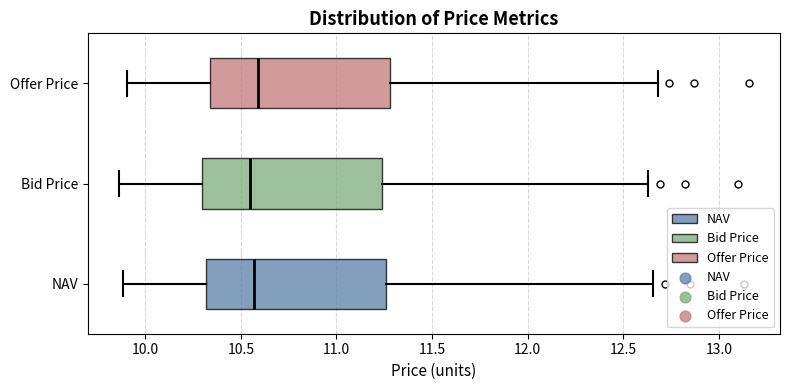

Where does the median line of the box for Bid Price sit on the x-axis? The values are not printed on the chart, so give them approximately, as read against the axis.

10.55